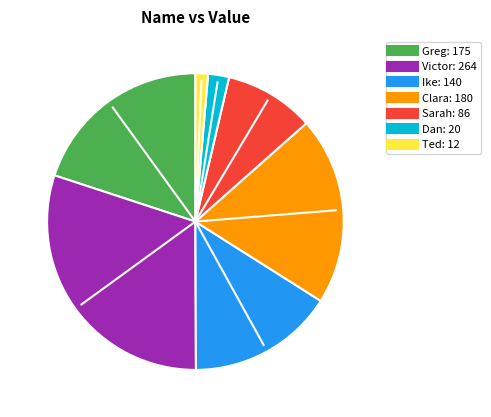

Is there a majority slice in this chart?

No